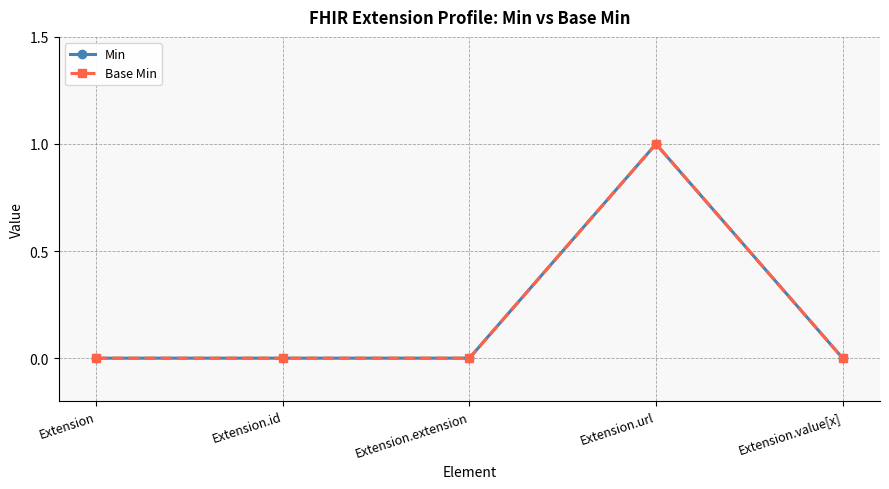

Between Extension and Extension.id, which series saw the biggest shift?

Min